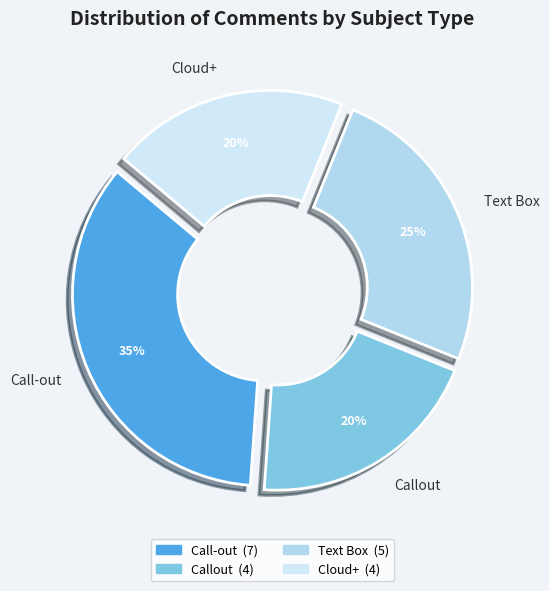

Is the sum of Callout and Call-out greater than half?

Yes